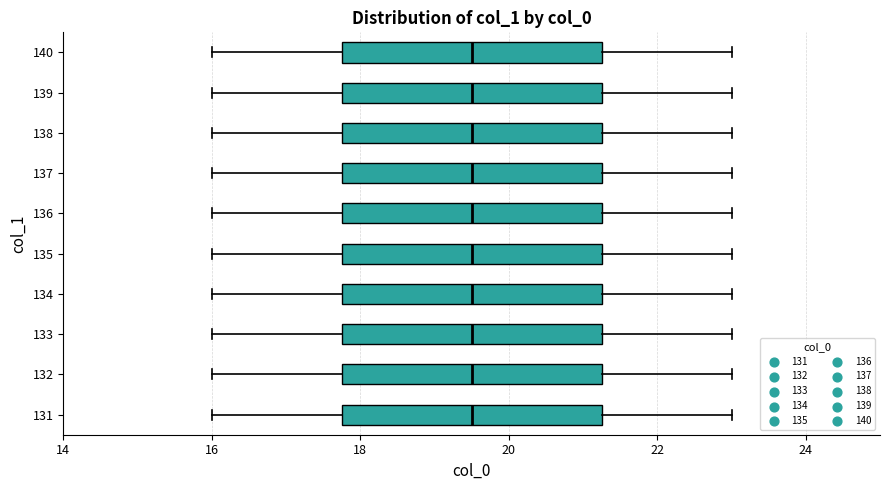

Where does the right whisker of the box at y = 139 end on the x-axis? The values are not printed on the chart, so give them approximately, as read against the axis.

23.0